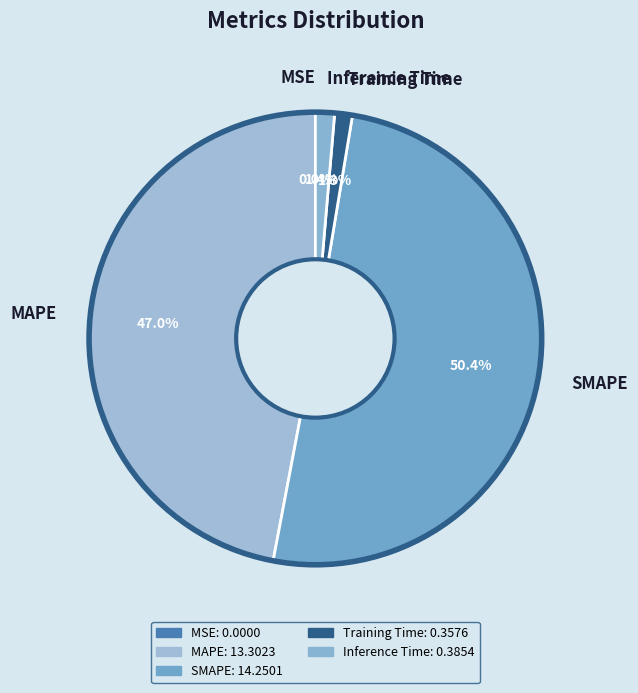

Do Training Time and MAPE together represent more than half of the pie?

No